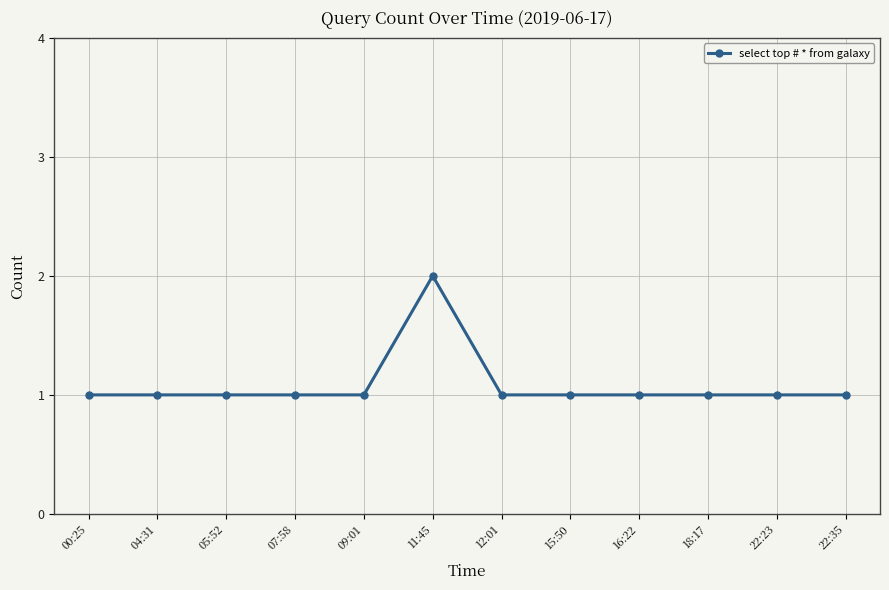

What is the average value?

1